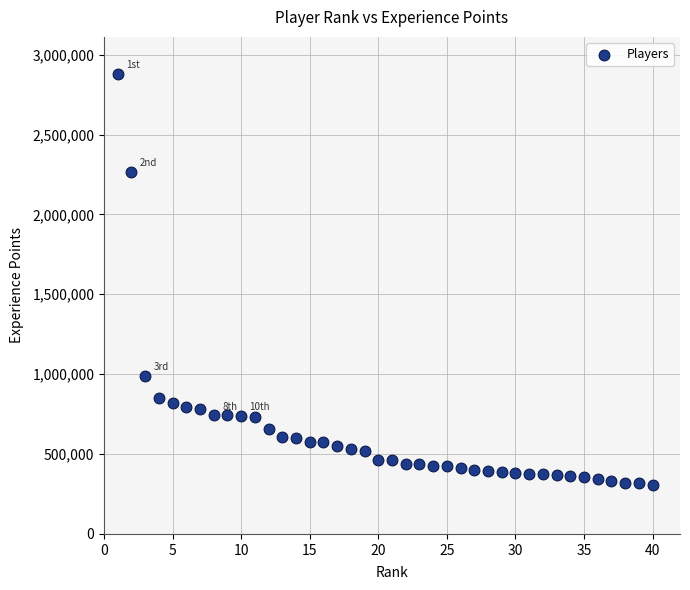

What Y value in the scatter plot is closest to 1594948?

991629